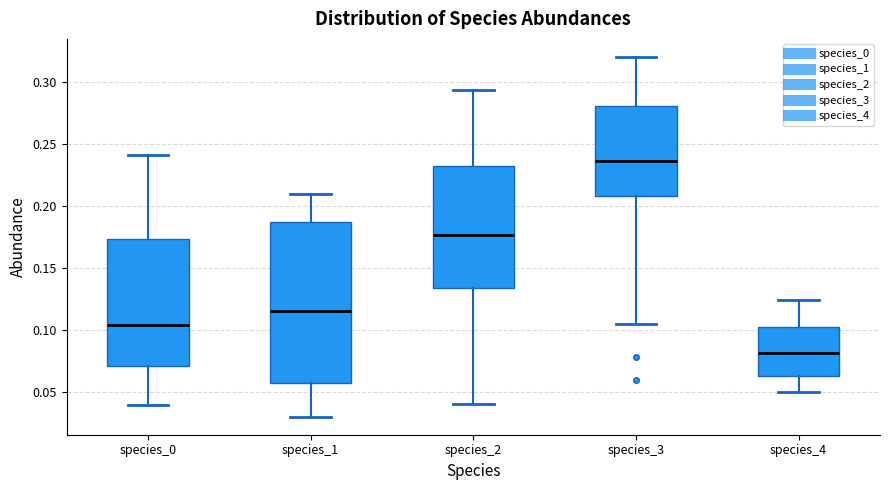

Which box is the tallest, from its lower edge to its upper edge?

species_1